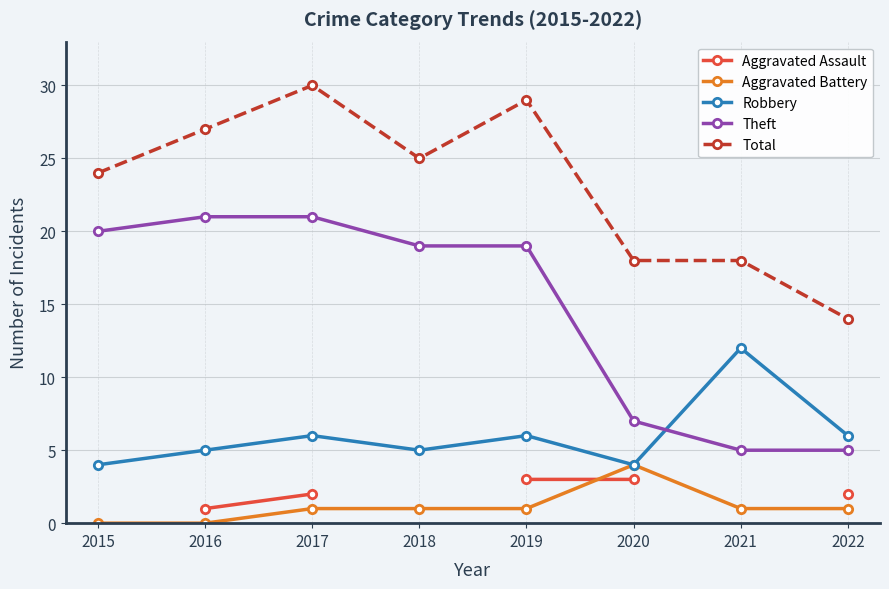

Which series has the largest range (max minus min)?

Theft